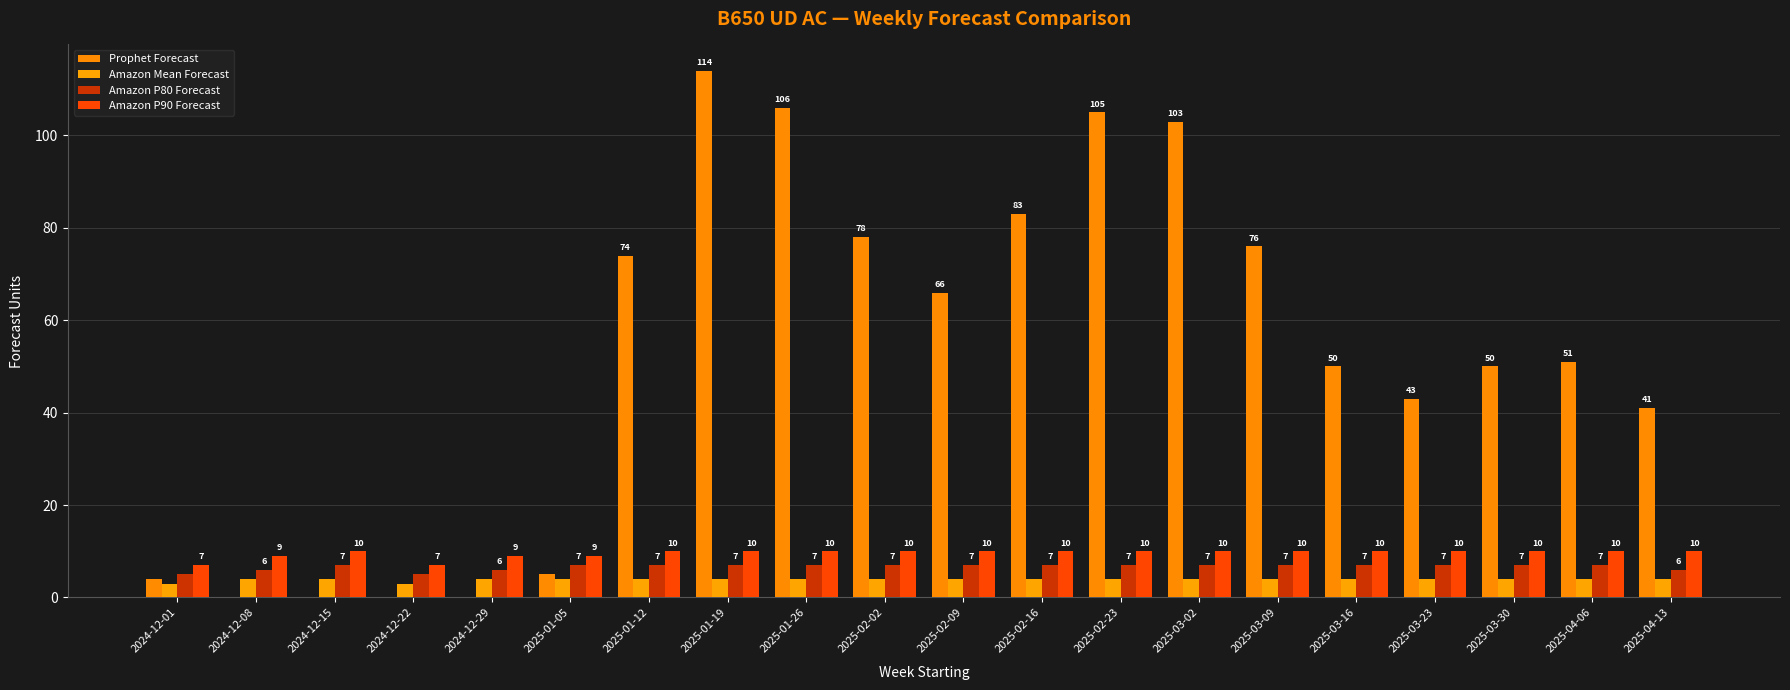

Are the bars horizontal?

No